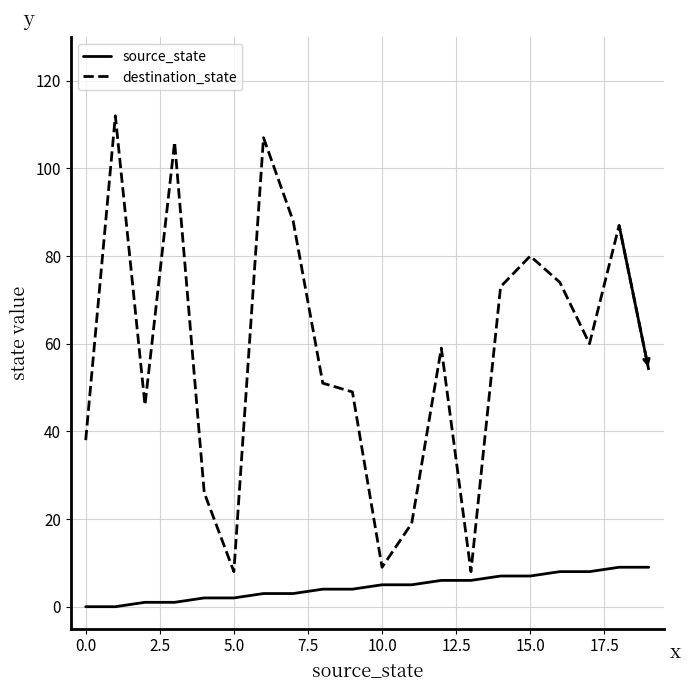

What is the difference between the maximum and minimum values in the destination_state series?

104